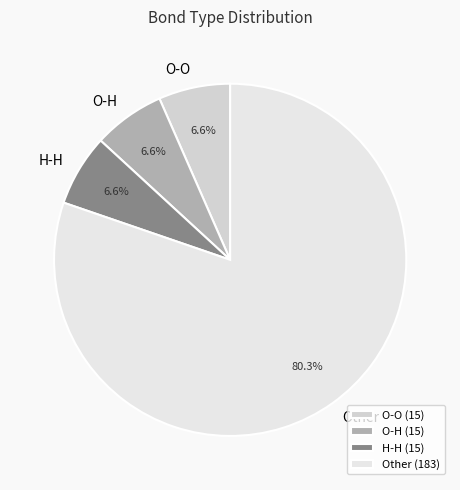

Do Other and H-H together represent more than half of the pie?

Yes